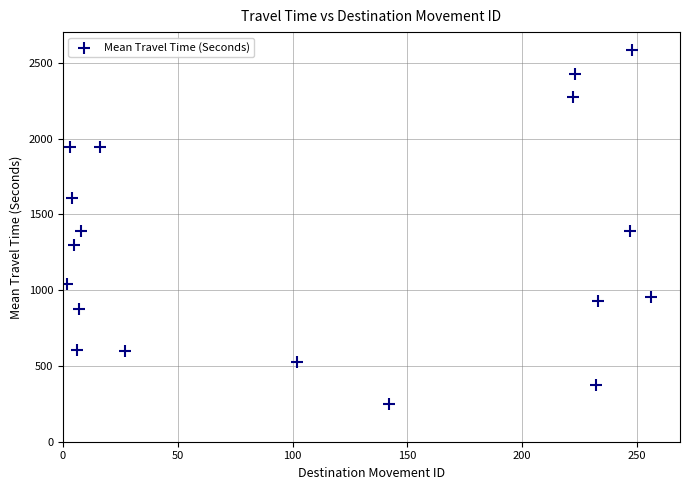

What is the range of Y values (max minus min)?

2335